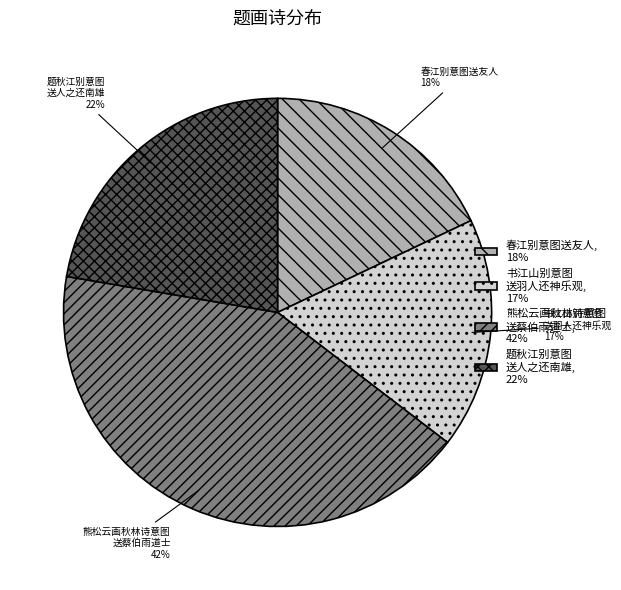

To the nearest percent, what is the difference between the largest and smallest slice percentages?

25%